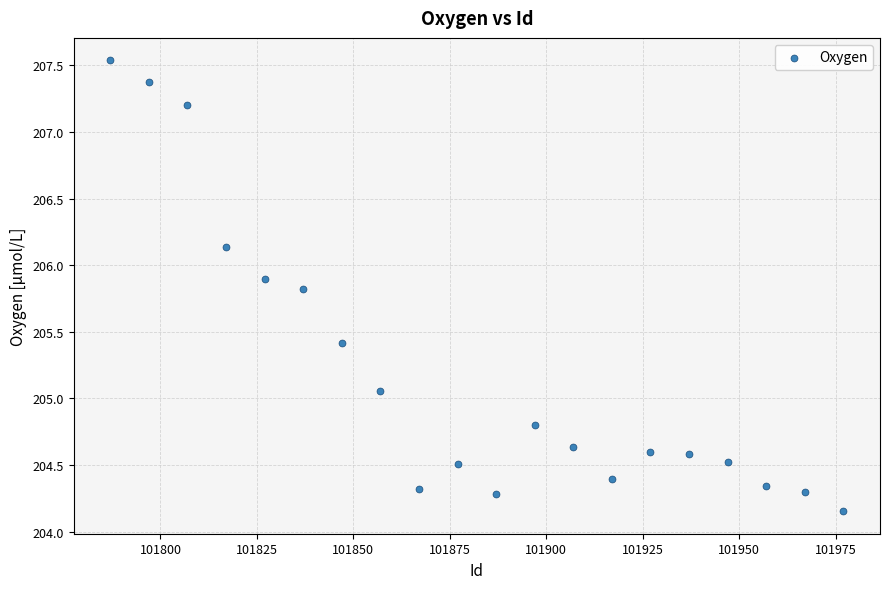

What is the range of X values (max minus min)?

190.0